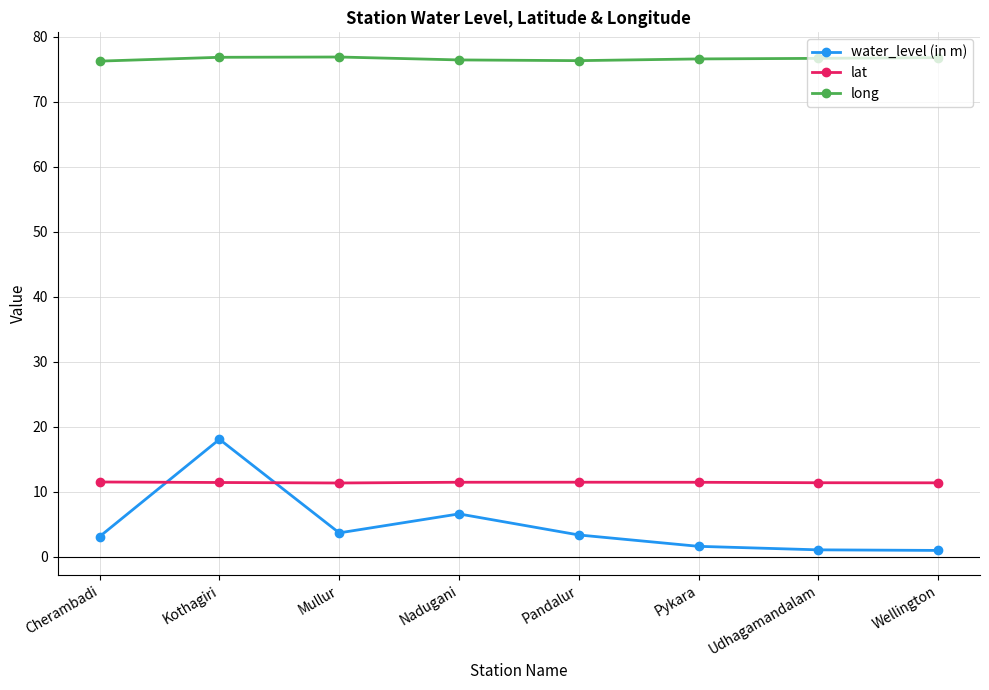

What is the greatest value displayed?

76.9